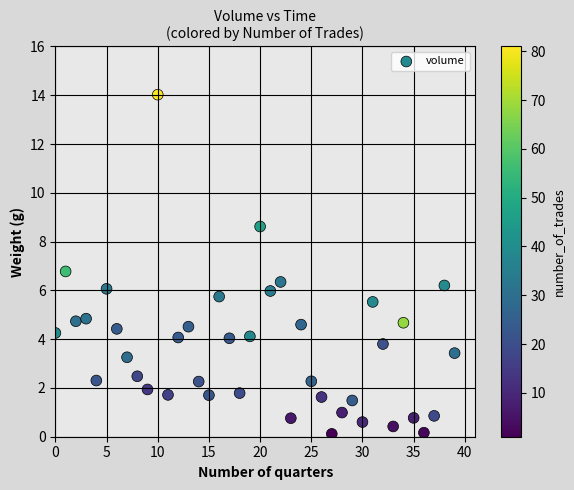

What is the range of Y values (max minus min)?

13.9